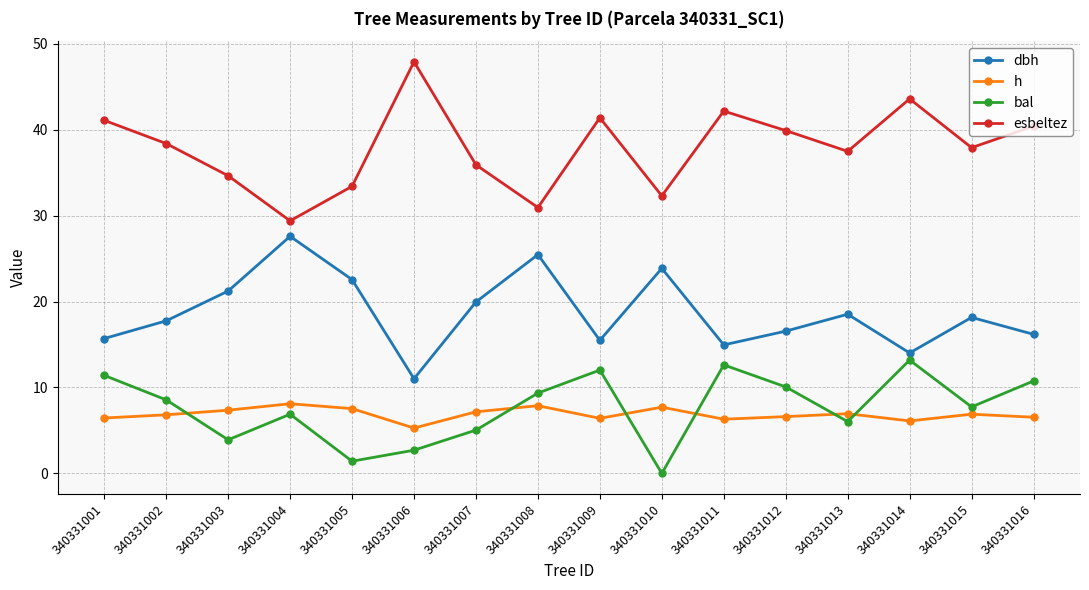

What is the spread (max minus min) of values at 340331013?

31.5